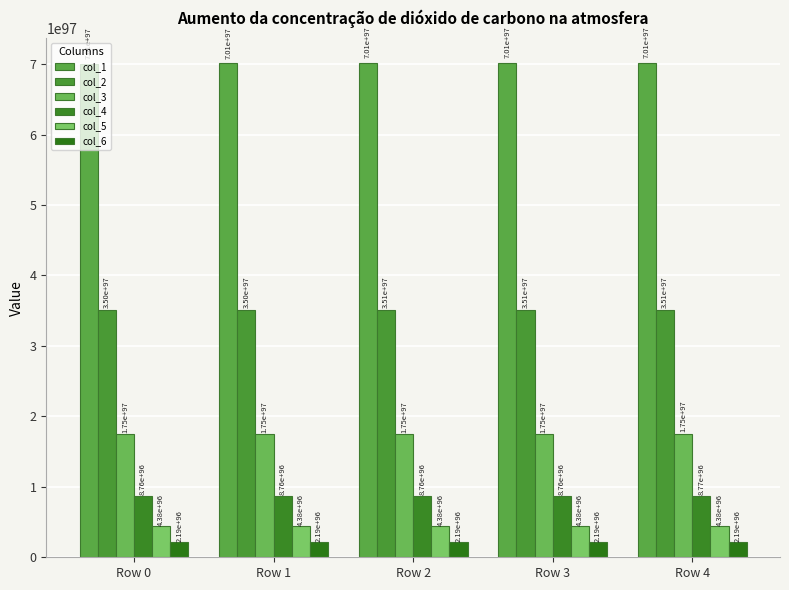

What are all the series names shown in the legend?

col_1, col_2, col_3, col_4, col_5, col_6